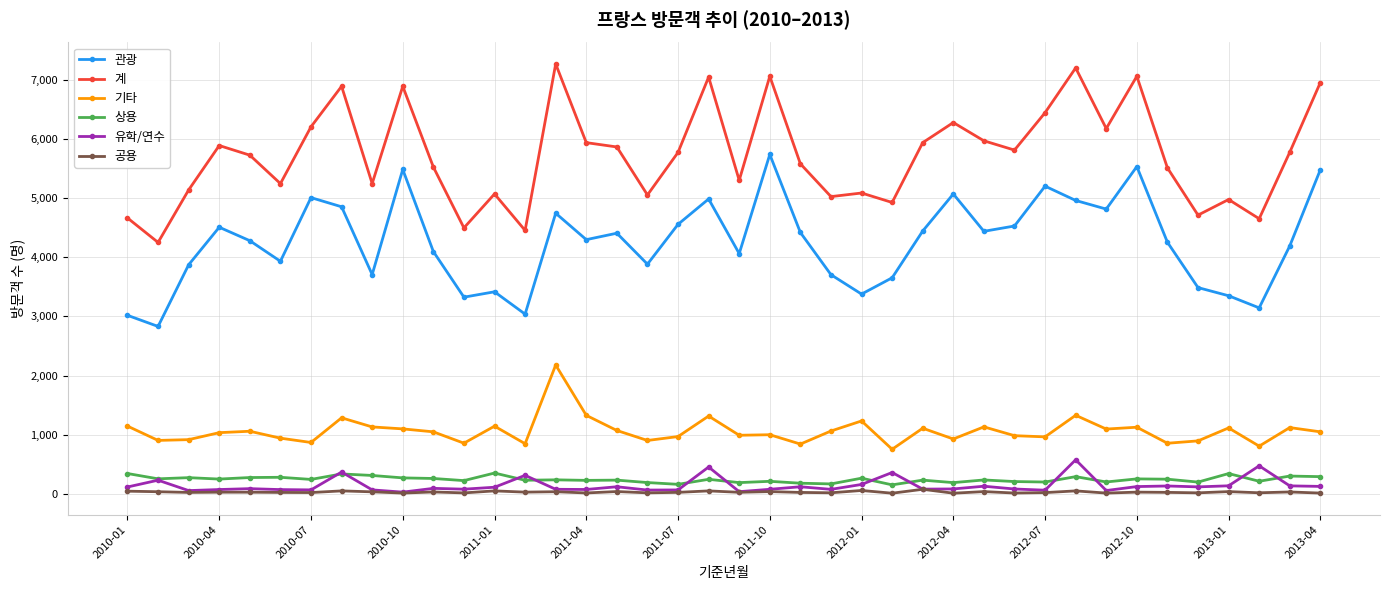

What is the sum of all 상용 values?

9733